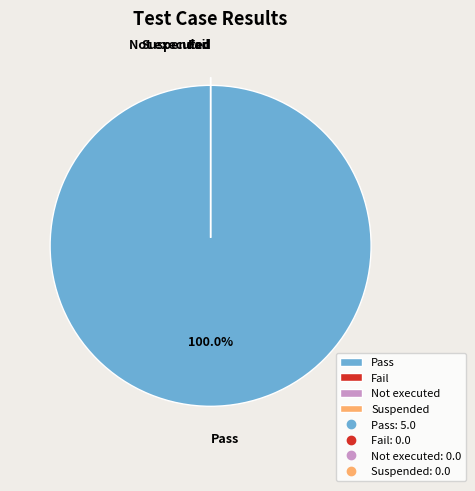

To the nearest percent, what is the combined percentage of Pass and Not executed?

100%